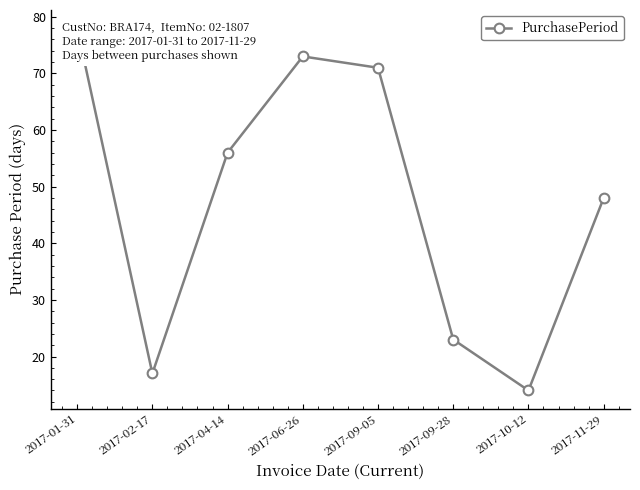

True or false: the data shows 79 at 2017-04-14.

False